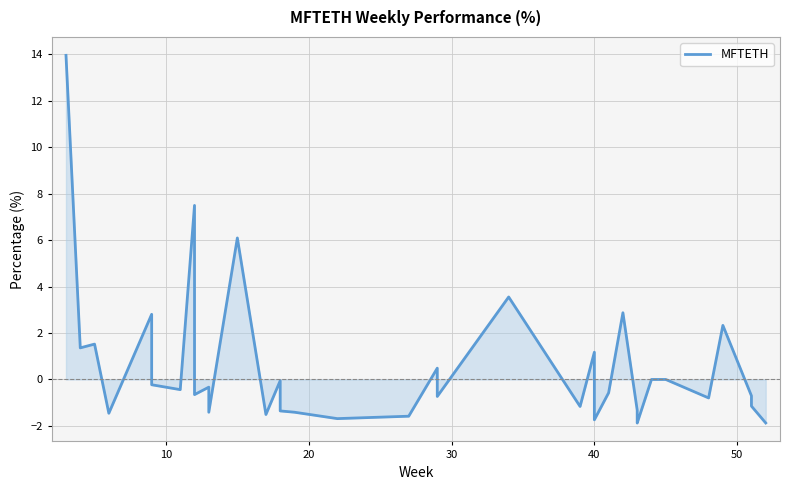

How many interior local peaks (higher than both neighbors) does the data have?

11